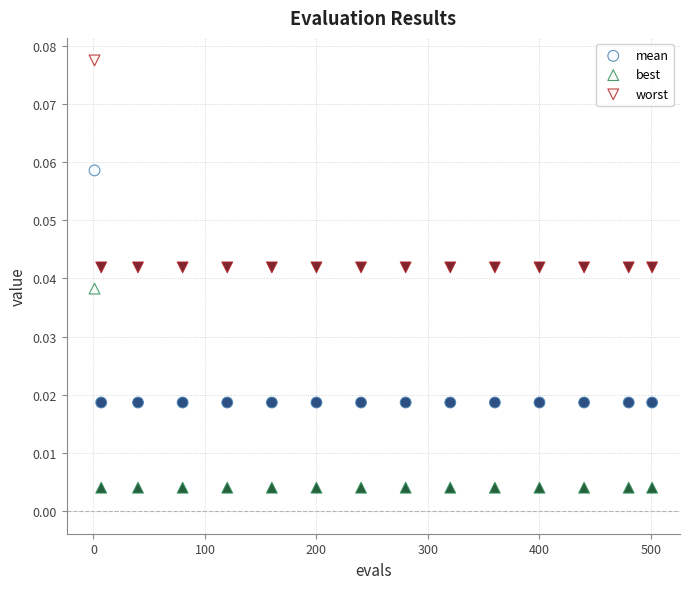

What is the X range (max minus min) for the scatter plot?

500.0